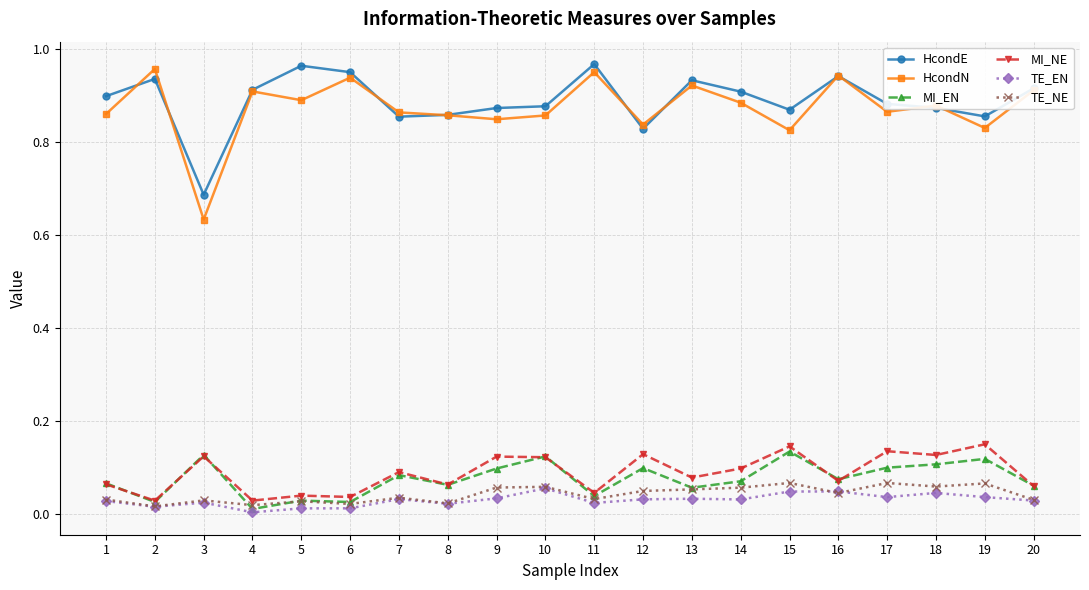

Which series has the widest spread of values?

HcondN